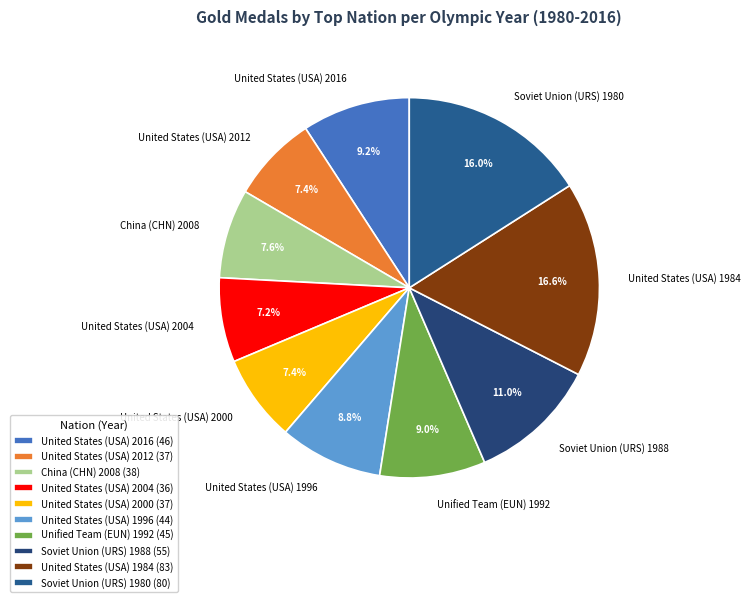

Count the number of slices in the pie.

10